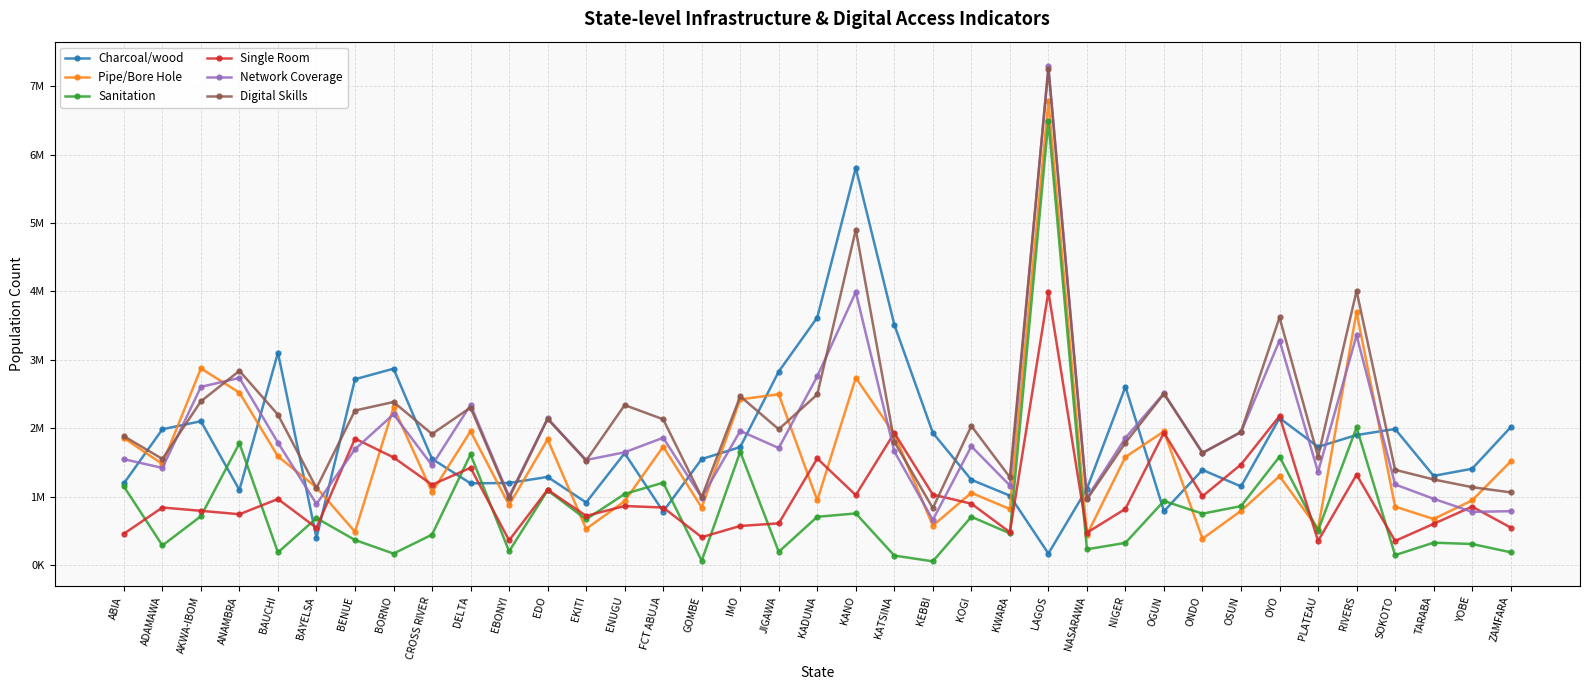

What are all the series names shown in the legend?

Charcoal/wood, Pipe/Bore Hole, Sanitation, Single Room, Network Coverage, Digital Skills